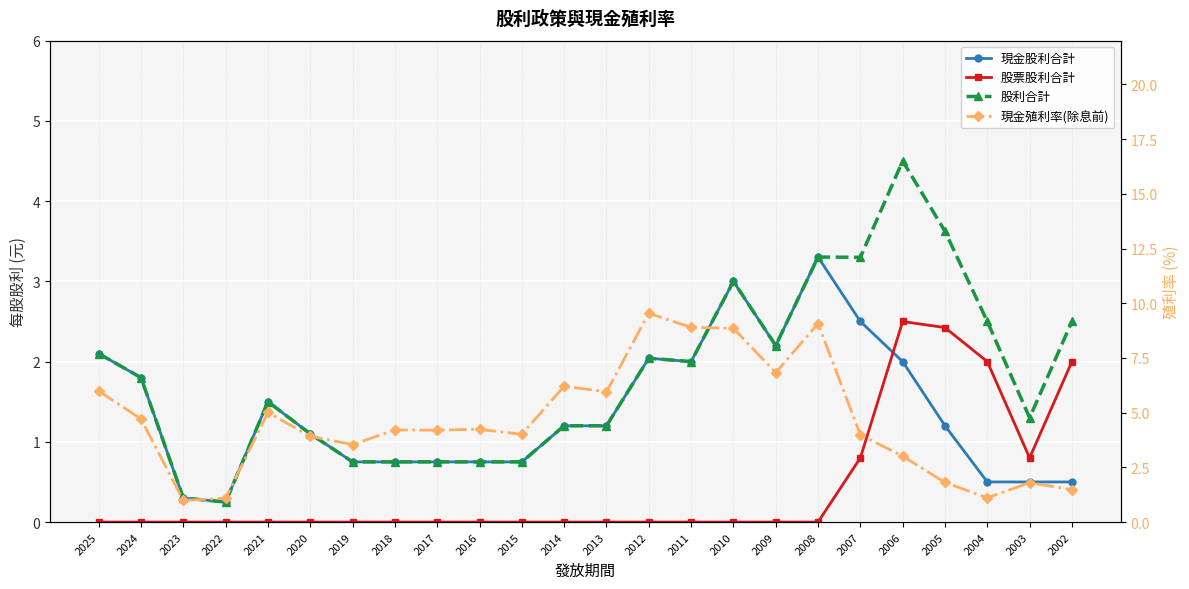

At which category does 股利合計 reach its first local valley?

2022